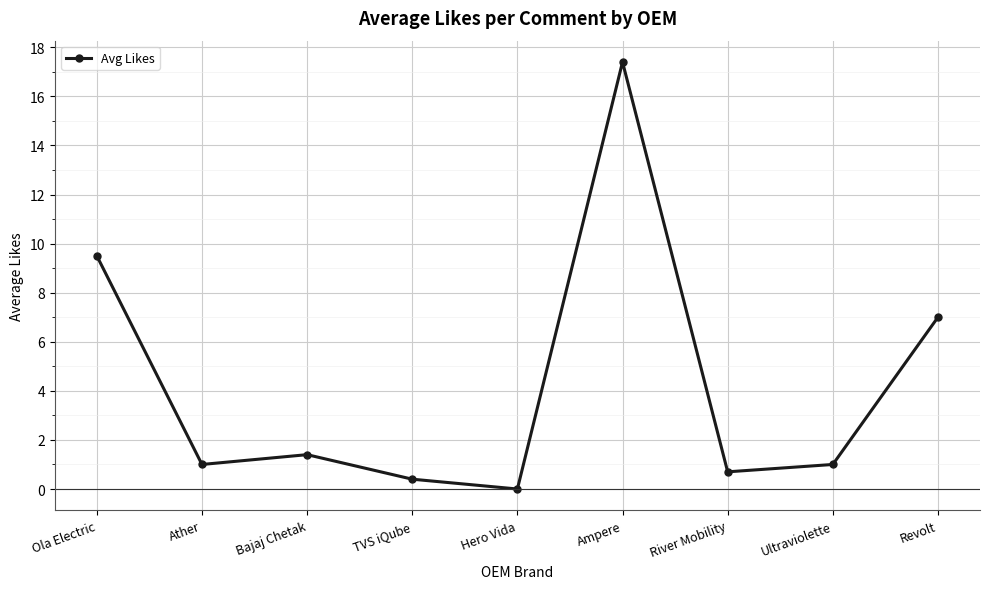

What is the greatest value displayed?

17.4